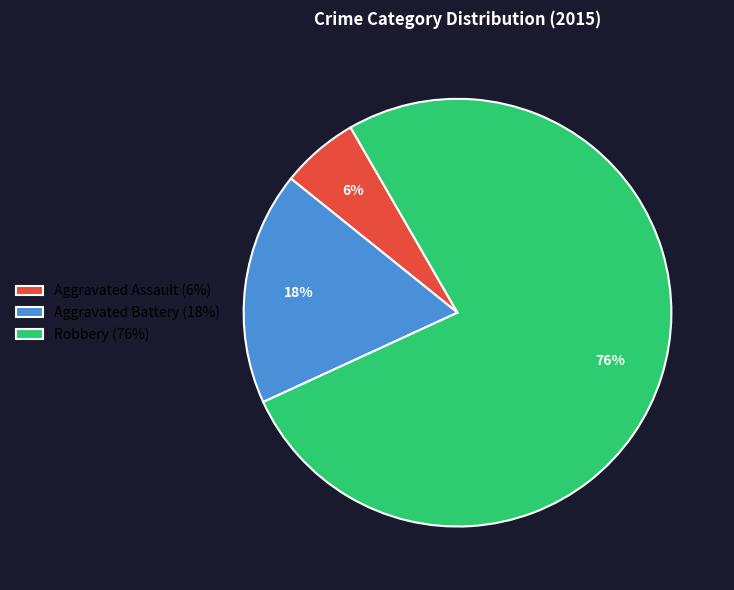

To the nearest percent, what is the combined percentage of Aggravated Assault (6%) and Aggravated Battery (18%)?

24%